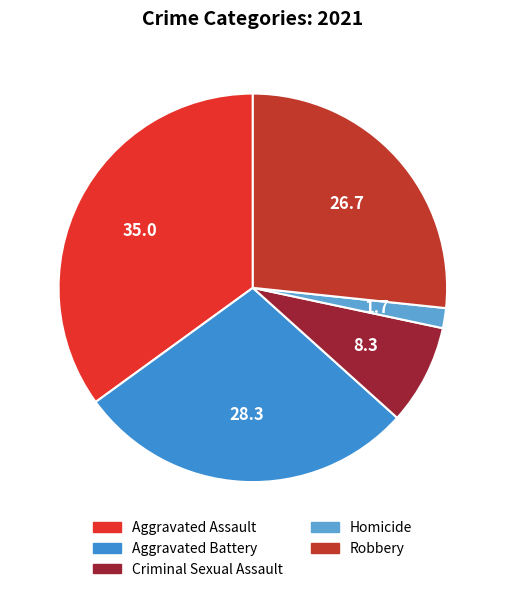

Does Homicide account for over 50% of the chart?

No